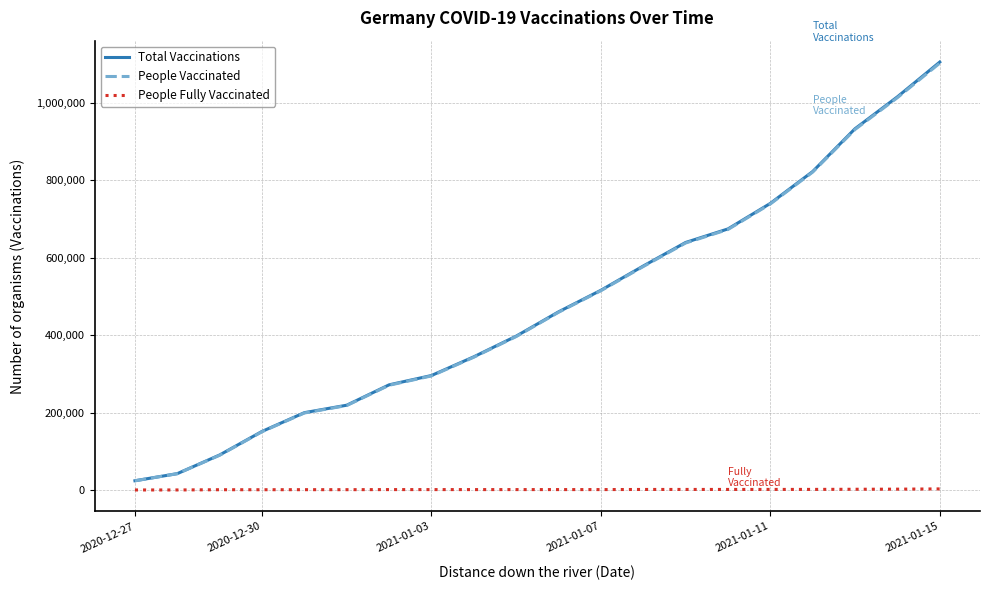

What is the average value of the People Fully Vaccinated series?

1205